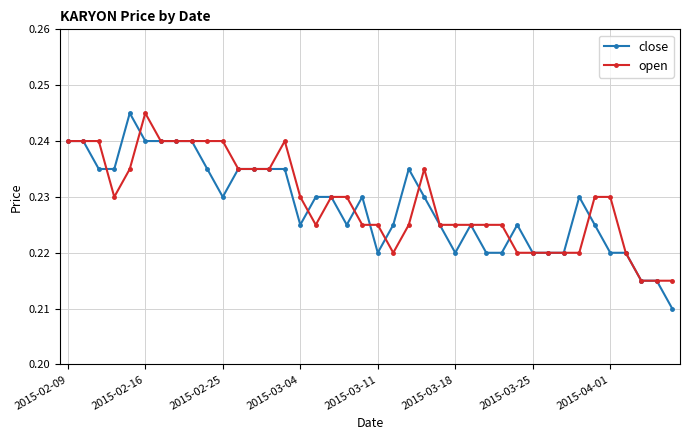

Which series has the largest range (max minus min)?

close